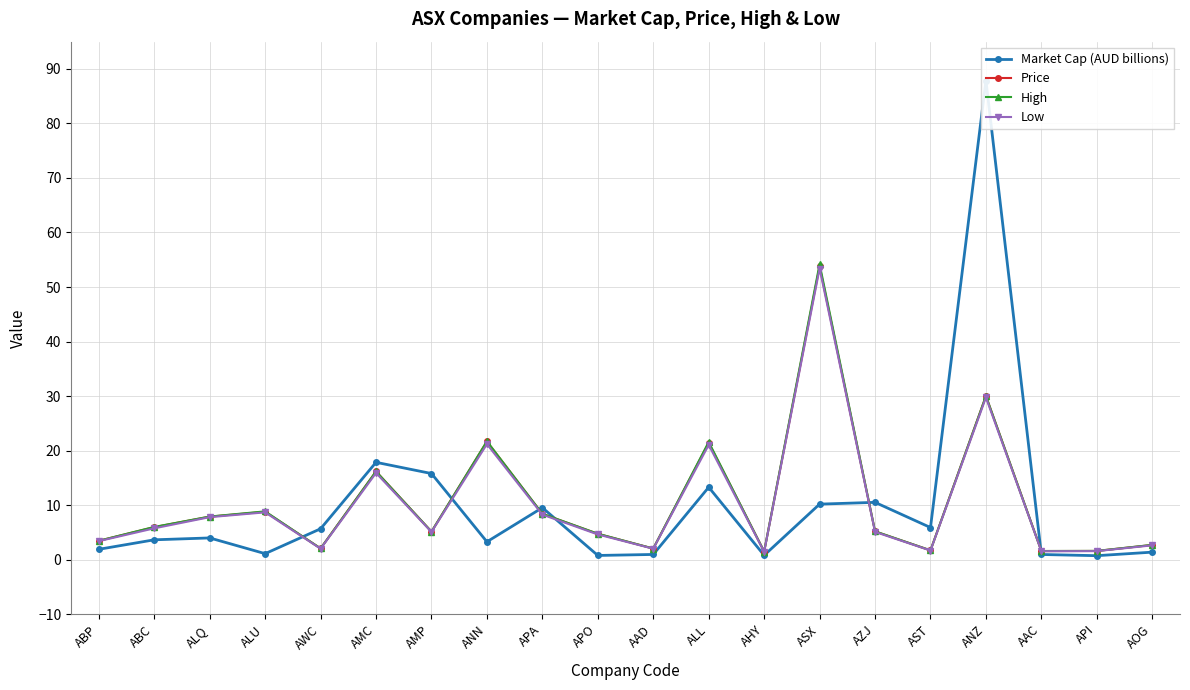

What are all the series names shown in the legend?

Market Cap (AUD billions), Price, High, Low